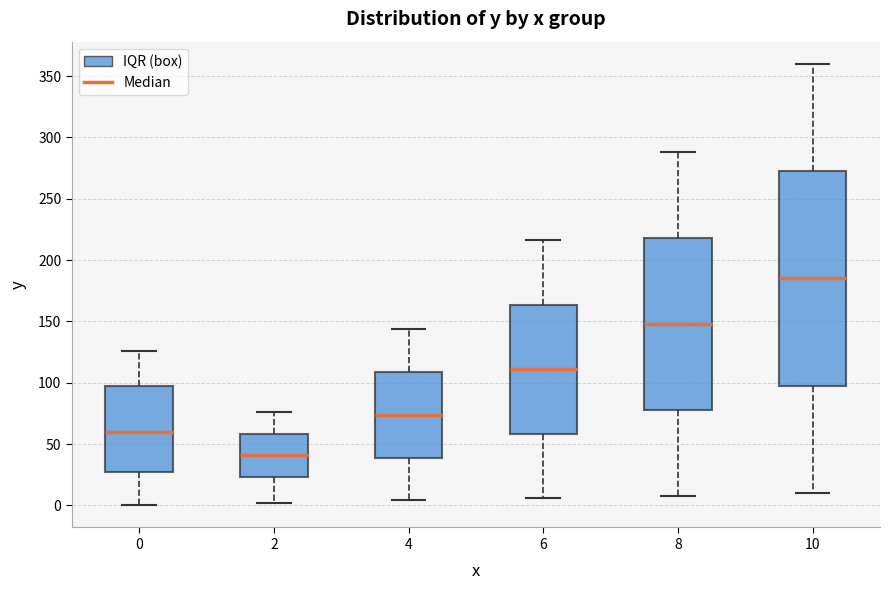

Where is the lower edge of the box at x = 6 on the y-axis? The values are not printed on the chart, so give them approximately, as read against the axis.

60